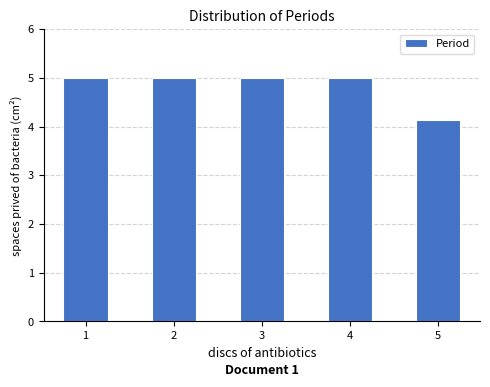

Reading left to right, what are all the values shown in this chart?

1=5.0	2=5.0	3=5.0	4=5.0	5=4.1